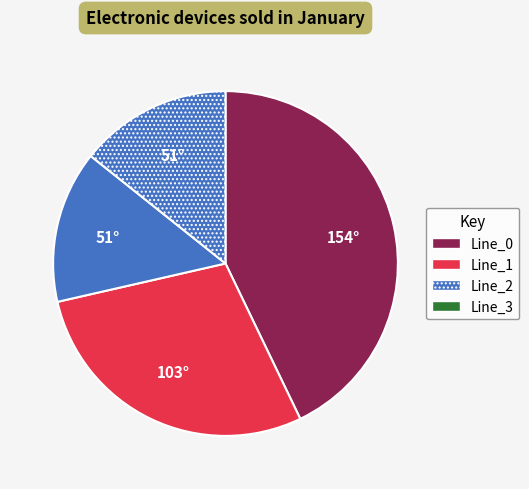

Count the number of slices in the pie.

4